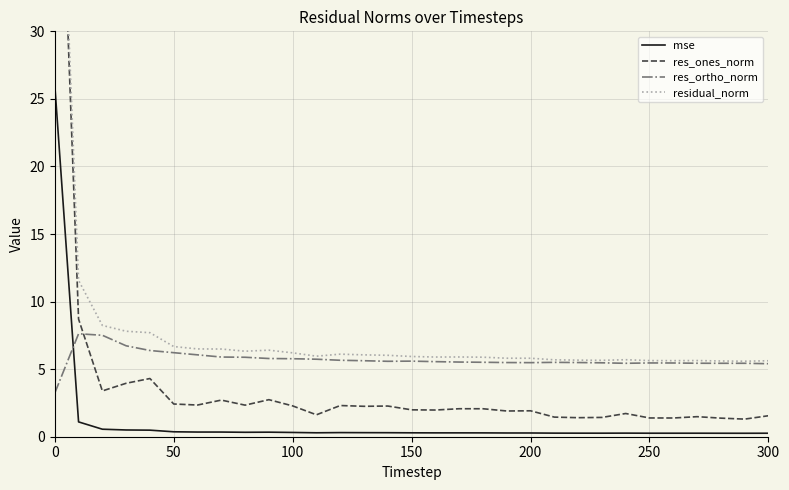

How many times do mse and res_ortho_norm cross each other?

1